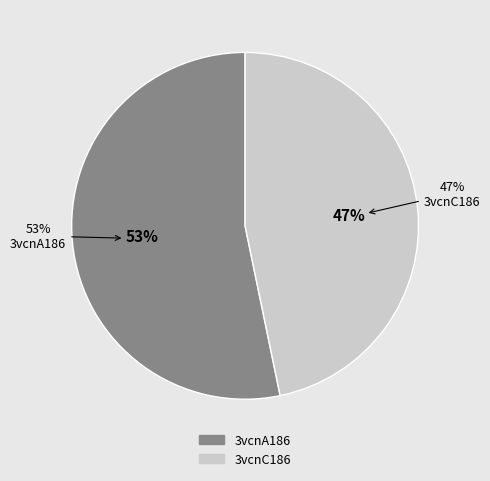

What portion of the pie excludes 3vcnA186?

46.8%